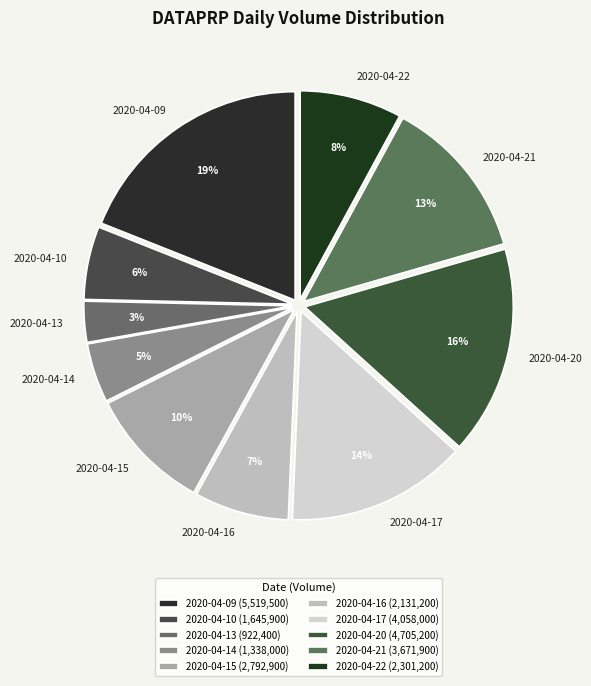

To the nearest percent, what is the difference between the largest and smallest slice percentages?

16%